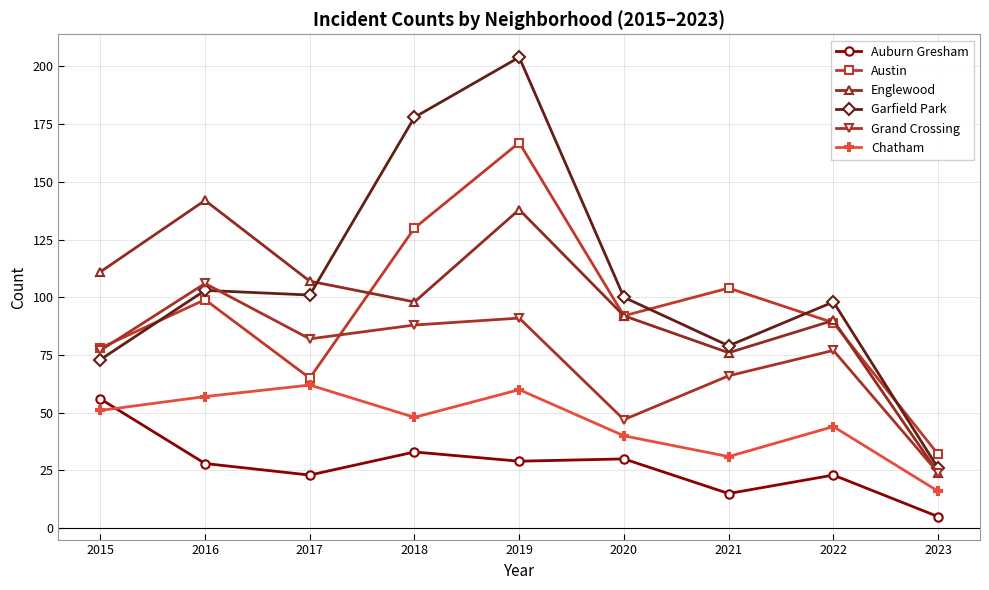

Read the Austin value at 2017.

65